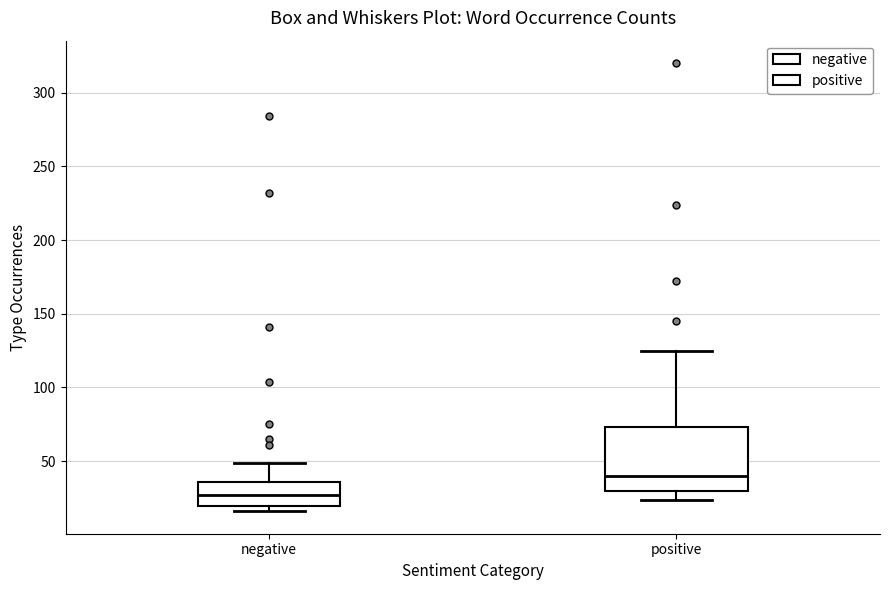

Which box's median line is the highest?

positive